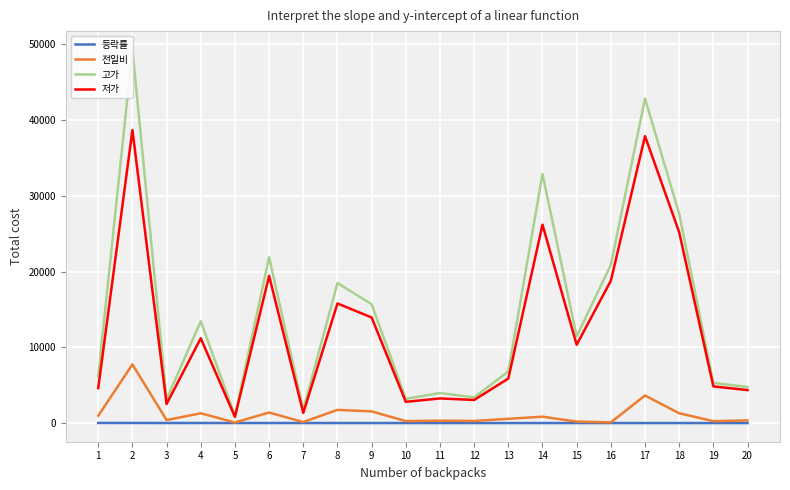

True or false: 고가 has a value of 13450.0 at 4.

True